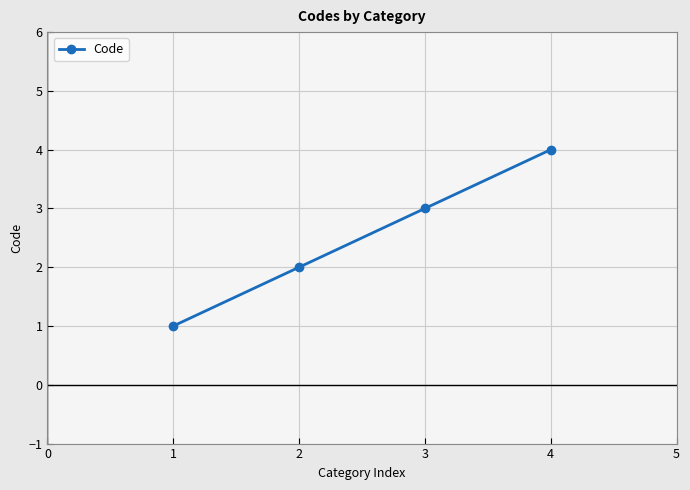

Count the number of categories in the chart.

4